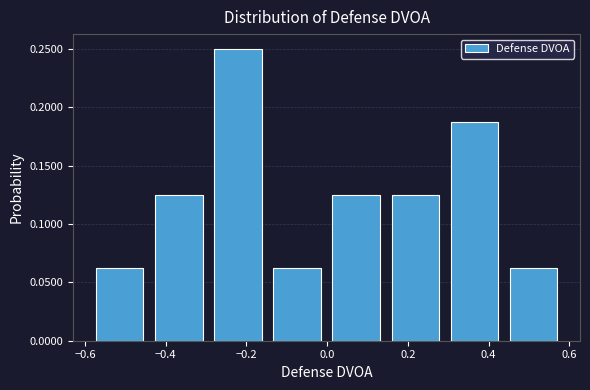

Reading left to right, list every bar in this chart as the range it spans on the x-axis followed by its height. Neither the bar edges nor the heights are printed on the chart, so give them approximately, as read against the axes.

-0.58 to -0.44: 0.065
-0.44 to -0.30: 0.125
-0.30 to -0.14: 0.250
-0.14 to 0.00: 0.065
0.00 to 0.14: 0.125
0.14 to 0.30: 0.125
0.30 to 0.44: 0.190
0.44 to 0.58: 0.065